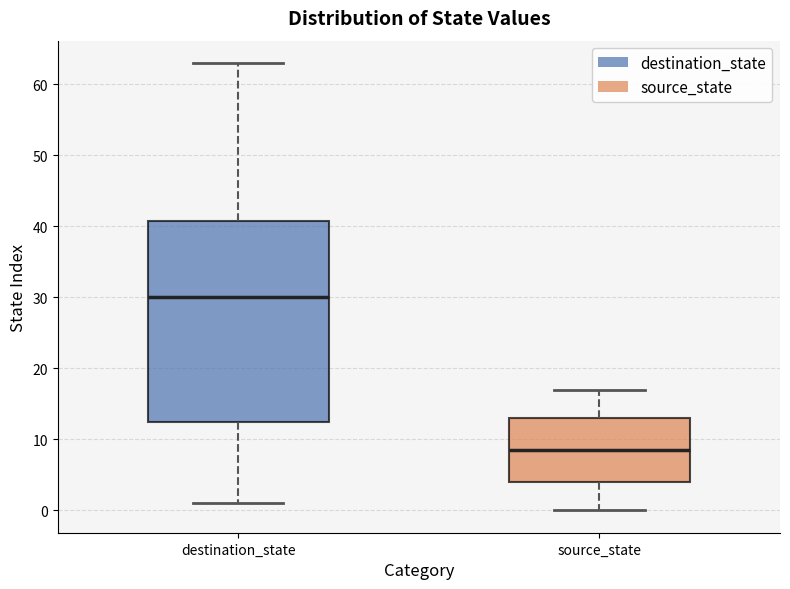

Which box is the tallest, from its lower edge to its upper edge?

destination_state